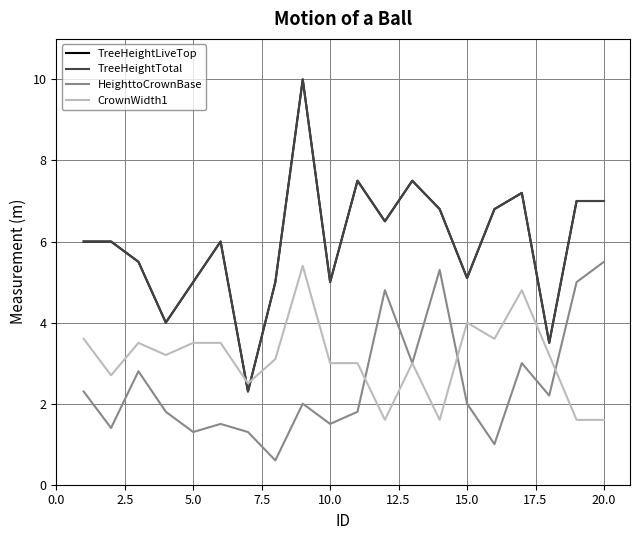

Which series has the widest spread of values?

TreeHeightLiveTop